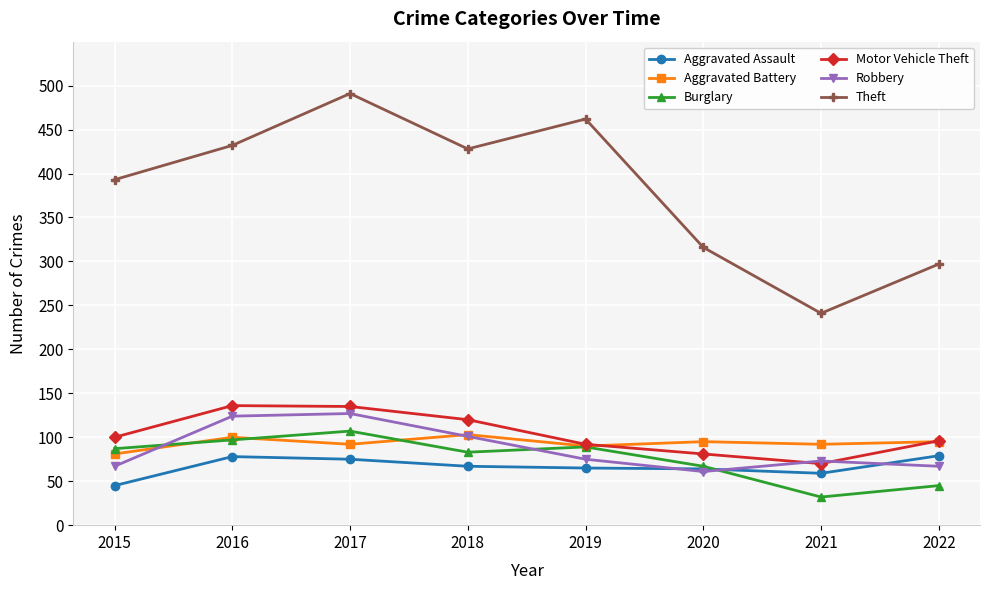

What is the value of the Burglary point at the 7th from the left?

32